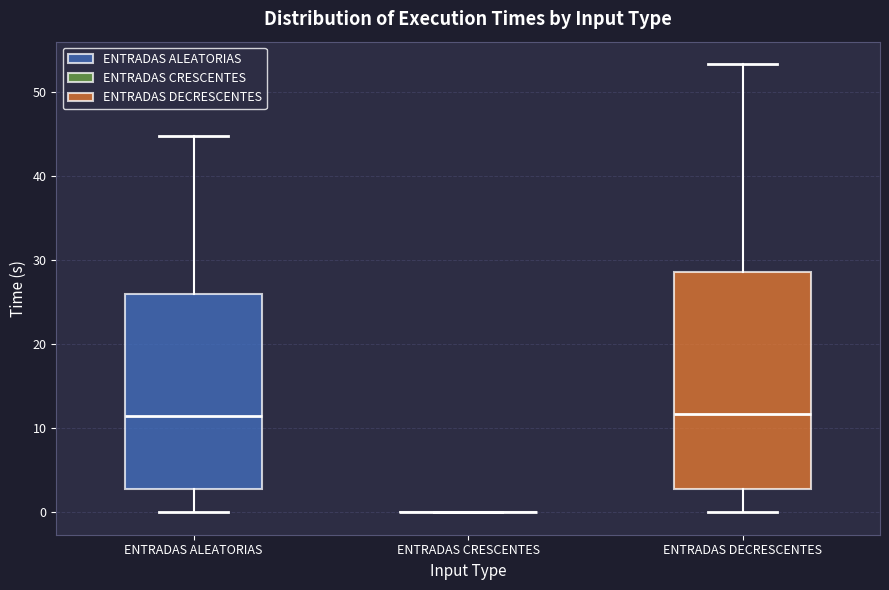

Reading left to right, transcribe this box plot: for each box, give where its median line is, the range the box spans, and where its two whiskers end, as read against the y-axis. The values are not printed on the chart, so give them approximately, as read against the axis.

ENTRADAS ALEATORIAS: median 12, box 3 to 26, whiskers 0 to 45
ENTRADAS CRESCENTES: box collapsed to a line at 0, whiskers 0 to 0
ENTRADAS DECRESCENTES: median 12, box 3 to 29, whiskers 0 to 53